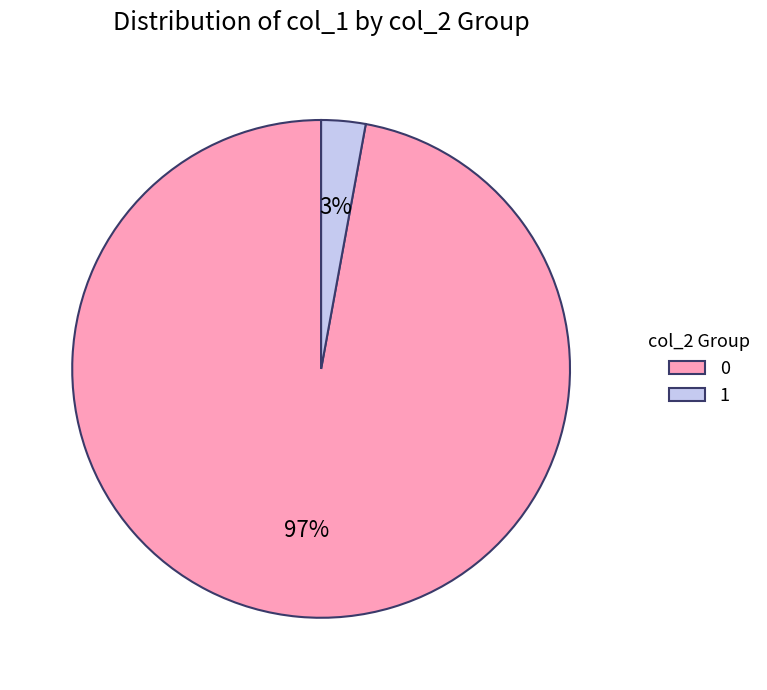

Which category has the smallest portion of the pie?

1